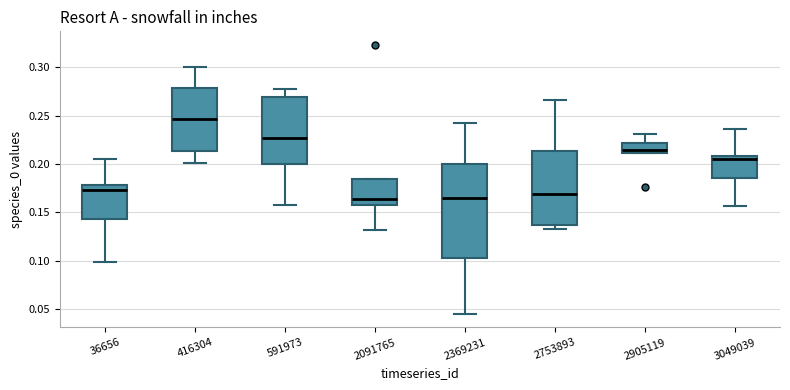

Which box's median line is the highest?

416304